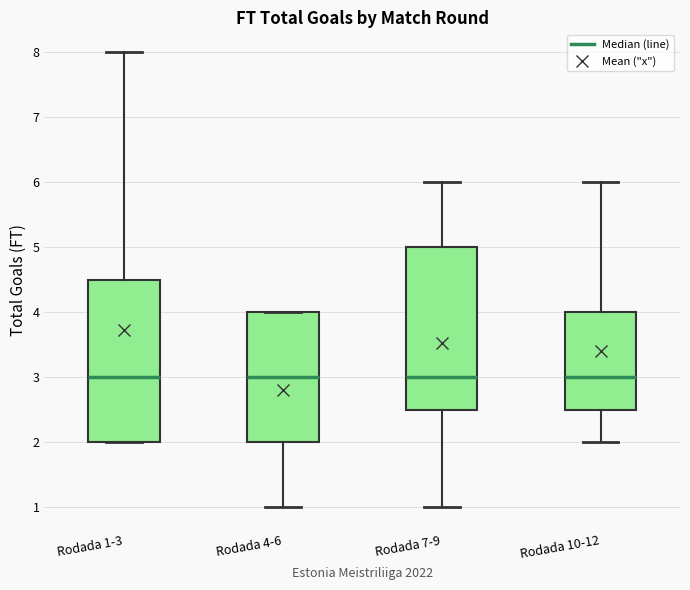

Where does the upper whisker of the box for Rodada 7-9 end on the y-axis? The values are not printed on the chart, so give them approximately, as read against the axis.

6.0